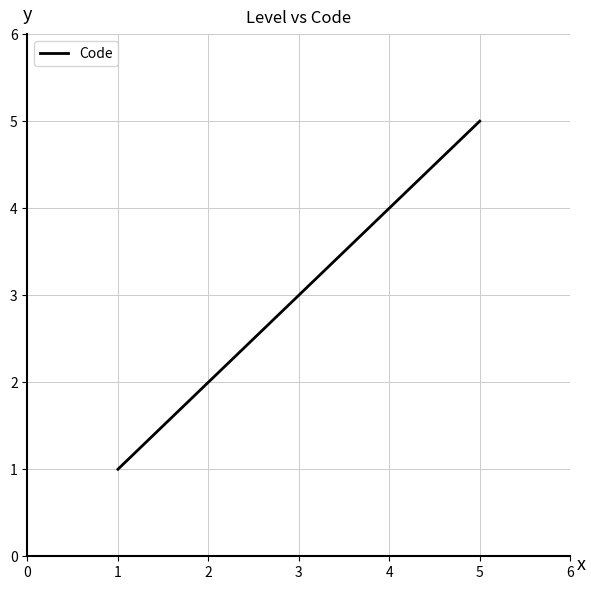

The chart shows a value of 3 at 4. True or false?

False